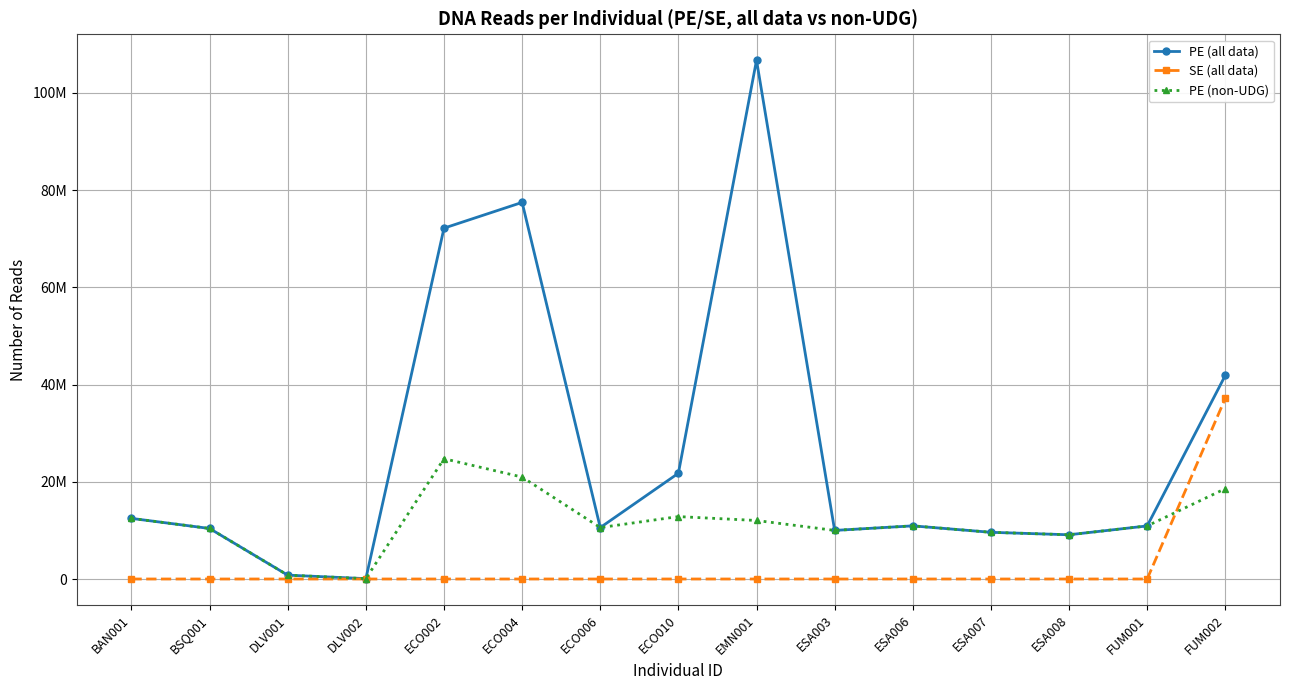

How many values in the SE (all data) series exceed 0?

1